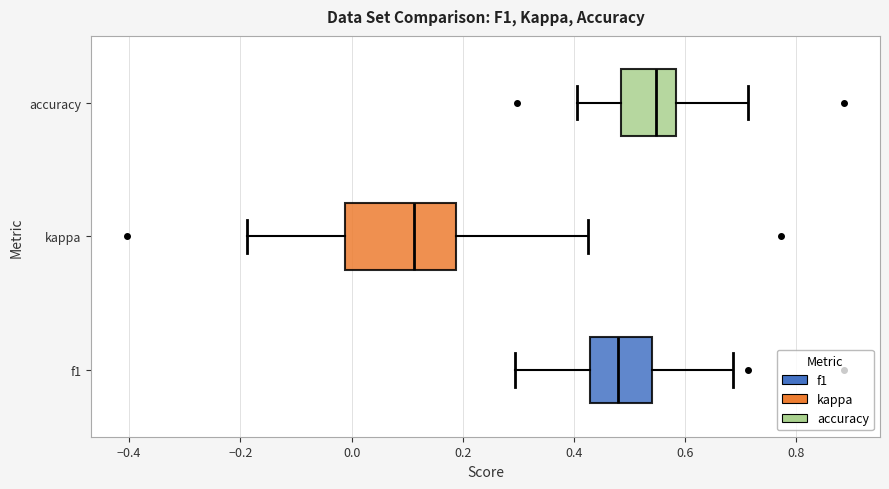

Reading bottom to top, read every box against the x-axis: the position of its median line, the range the box covers, and the ends of its whiskers. The values are not printed on the chart, so give them approximately, as read against the axis.

f1: median 0.48, box 0.42 to 0.54, whiskers 0.30 to 0.68
kappa: median 0.12, box -0.02 to 0.18, whiskers -0.18 to 0.42
accuracy: median 0.54, box 0.48 to 0.58, whiskers 0.40 to 0.72